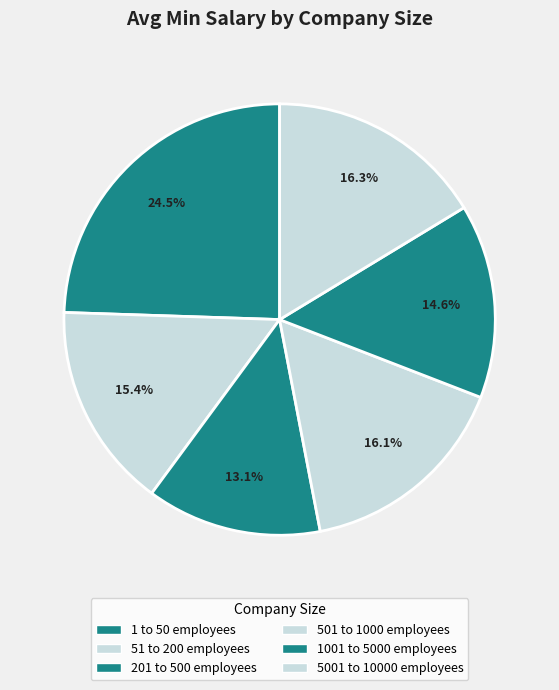

What is the largest slice in the pie chart?

1 to 50 employees